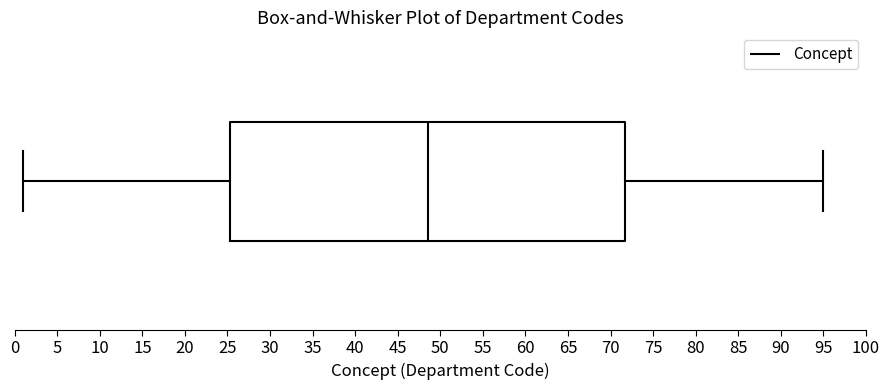

Transcribe this box plot: give where the median line is, the range the box spans, and where the two whiskers end, as read against the x-axis. The values are not printed on the chart, so give them approximately, as read against the axis.

median 48.5, box 25.5 to 72.0, whiskers 1.0 to 95.0